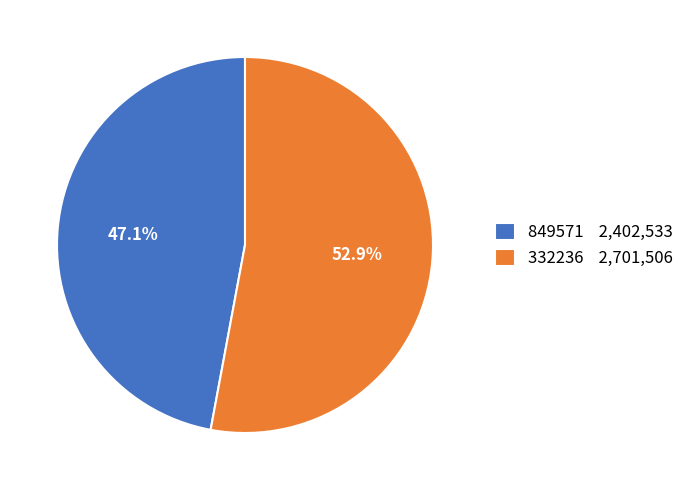

To the nearest percent, what percentage of the pie is 849571?

47%